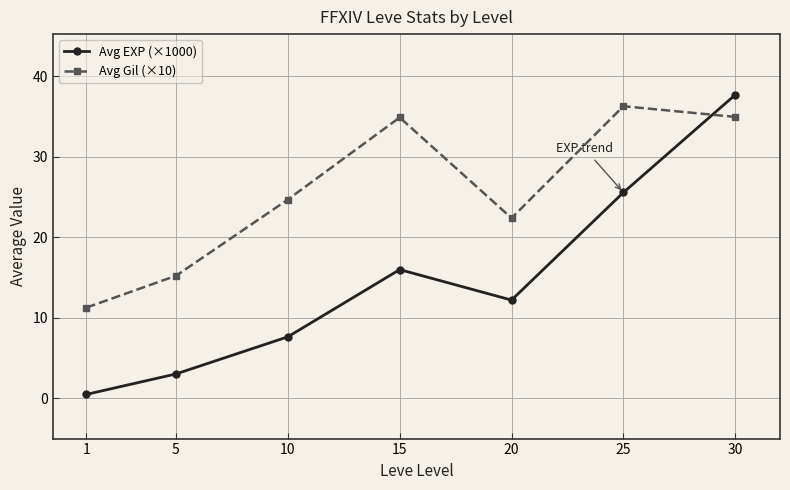

Which series changed the most between 25 and 30?

Avg EXP (×1000)